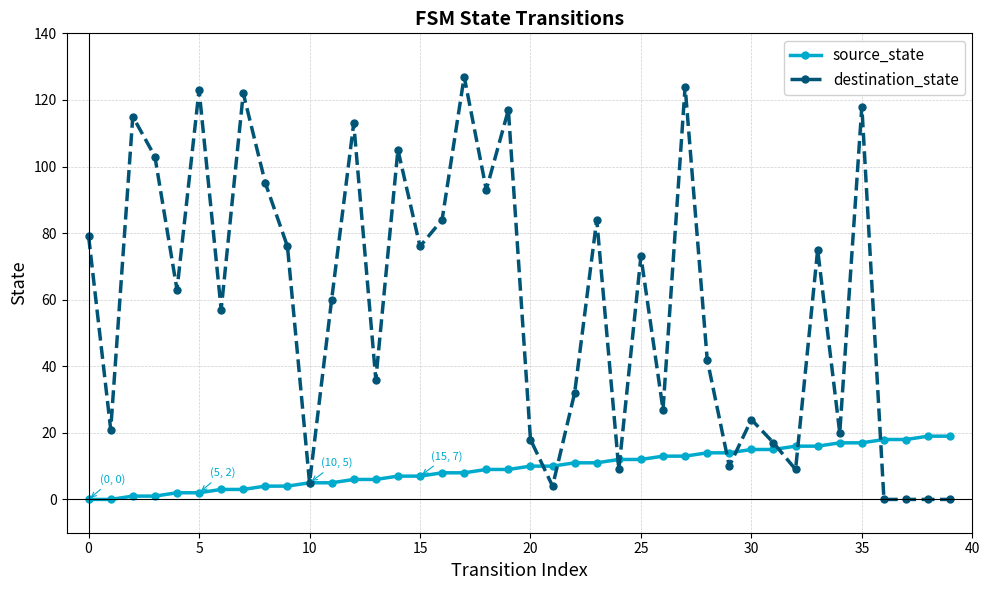

How many lines are shown in the chart?

2